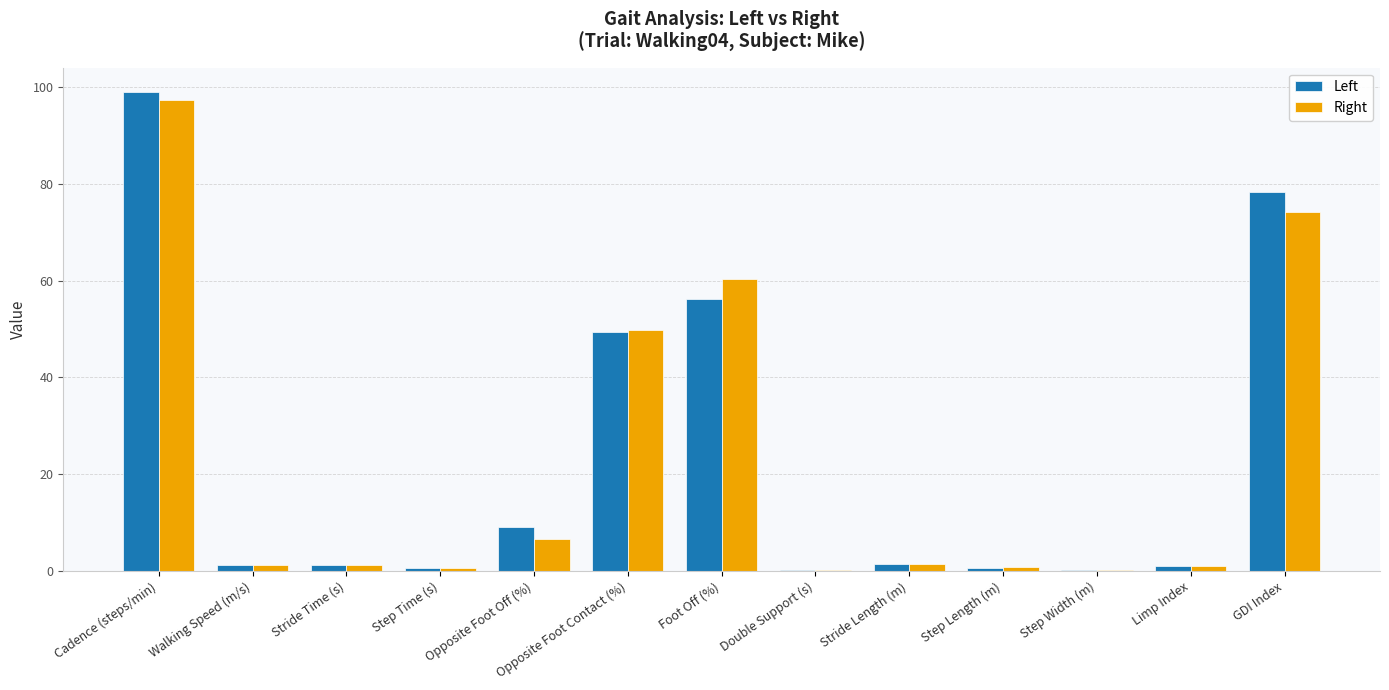

Read the Left value at Foot Off (%).

56.2